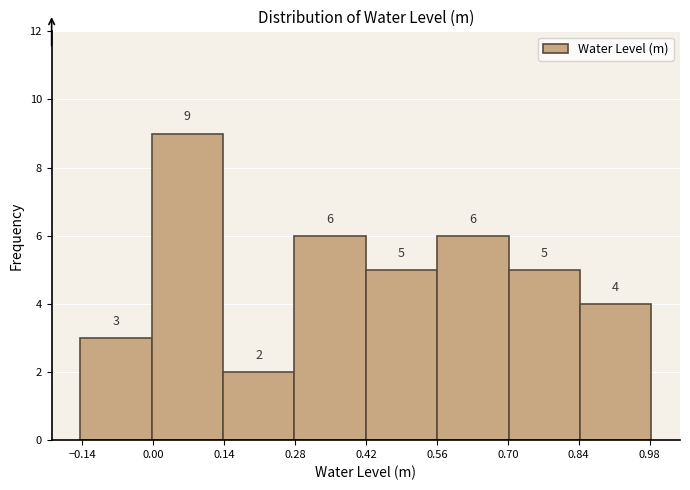

How tall is the bar that spans 0.84 to 0.98 on the x-axis? The bar edges are not printed on the chart, so give them approximately, as read against the axis.

4